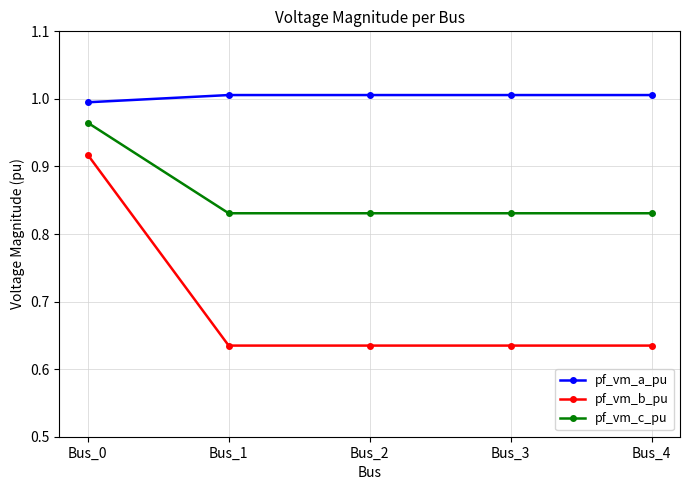

Rank the series at Bus_0 from lowest to highest value.

pf_vm_b_pu, pf_vm_c_pu, pf_vm_a_pu